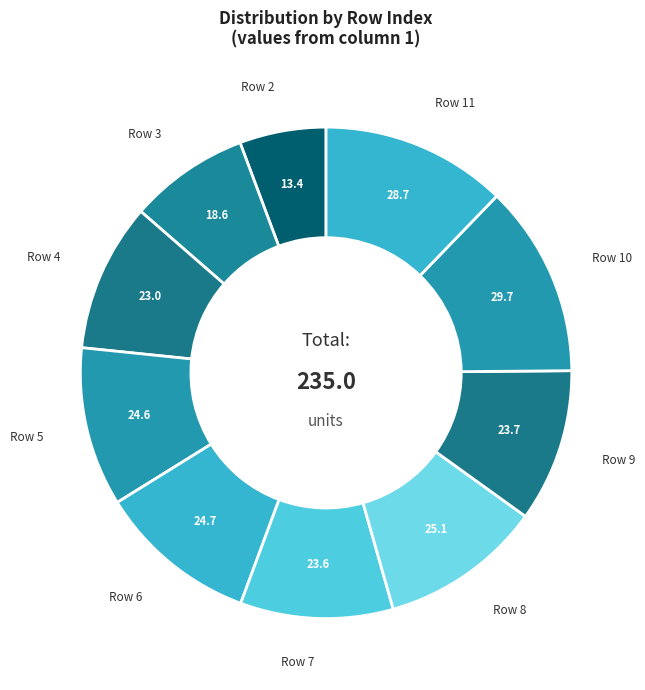

Rank the categories by value from lowest to highest.

2, 3, 4, 7, 9, 5, 6, 8, 11, 10